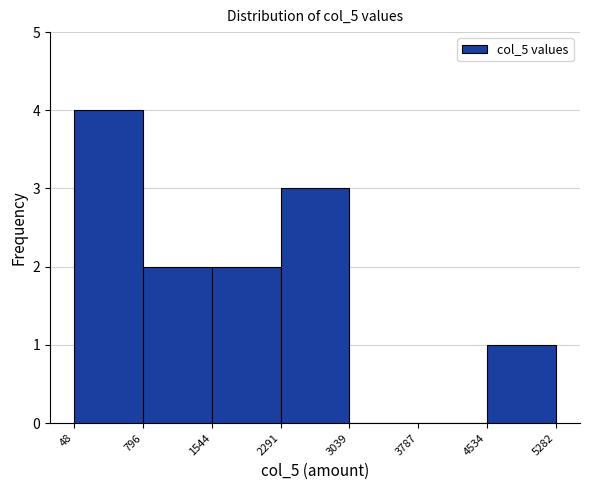

What is the height of the bar covering 1544 to 2291 on the x-axis? The values are not printed on the chart, so give them approximately, as read against the axis.

2